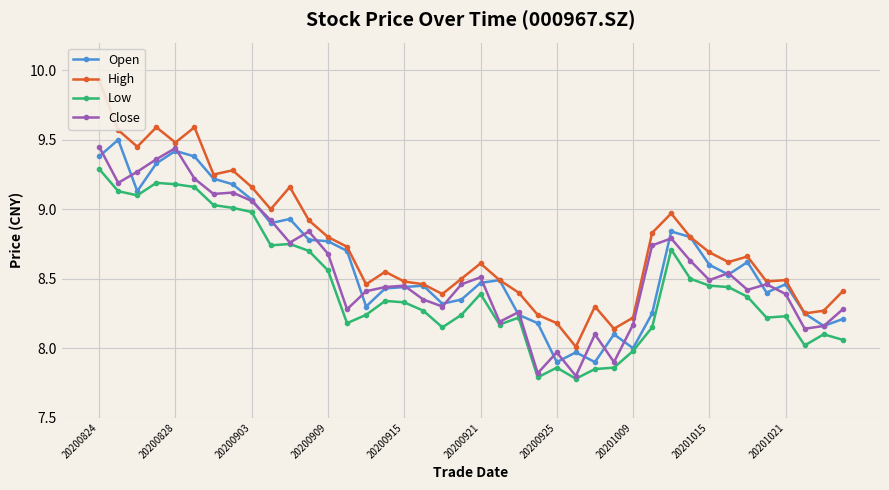

What is the difference between the second highest and minimum values in the Close series?

1.6